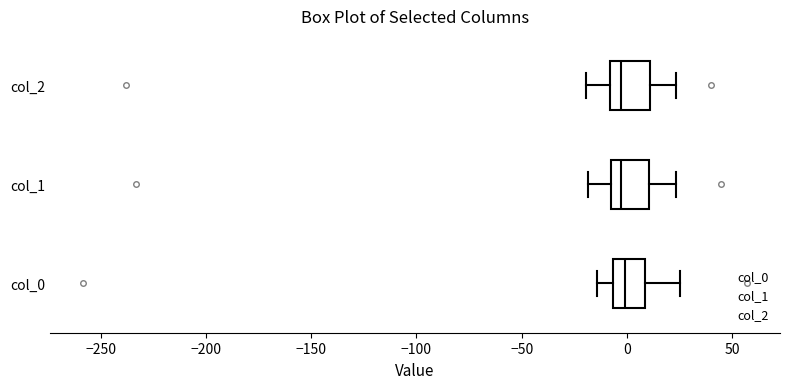

Reading bottom to top, read every box against the x-axis: the position of its median line, the range the box covers, and the ends of its whiskers. The values are not printed on the chart, so give them approximately, as read against the axis.

col_0: median 0, box -5 to 10, whiskers -15 to 25
col_1: median -5 (just right of the box's left edge), box -5 to 10, whiskers -20 to 25
col_2: median -5, box -10 to 10, whiskers -20 to 25